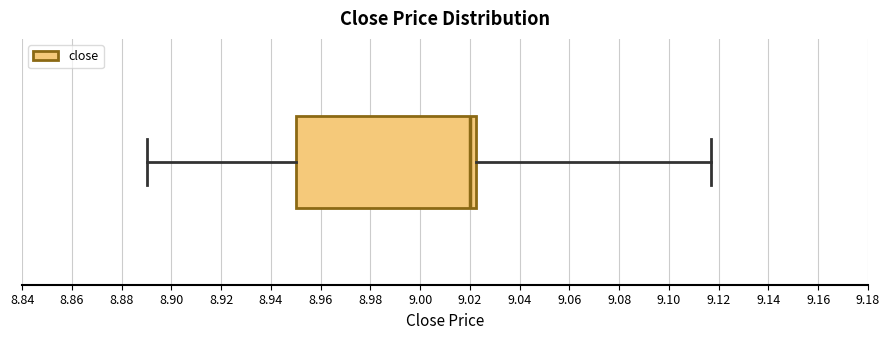

Where does the right whisker of the box end on the x-axis? The values are not printed on the chart, so give them approximately, as read against the axis.

9.118